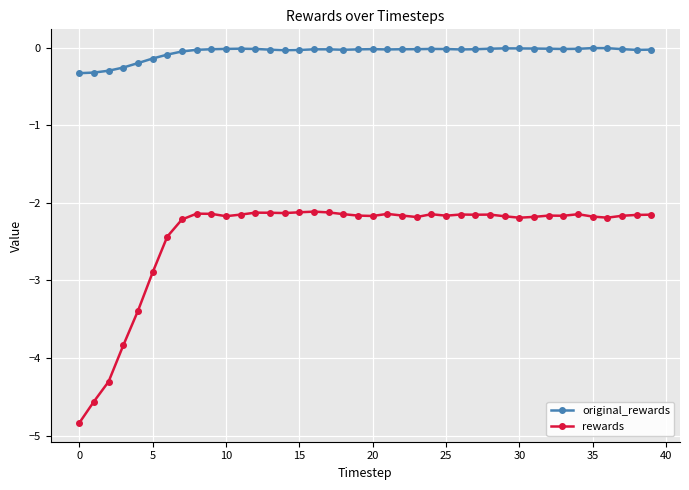

Which series has the widest spread of values?

rewards